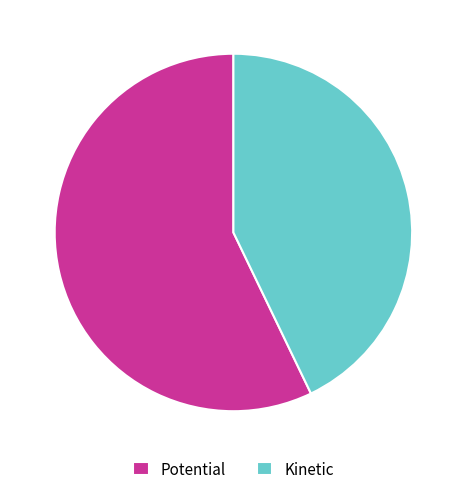

How many segments does this pie chart have?

2